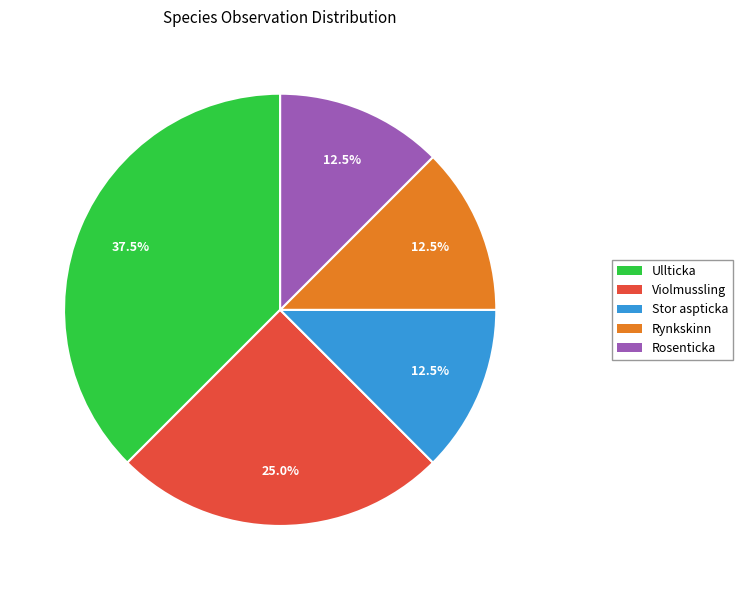

Is Rosenticka the majority of the pie?

No